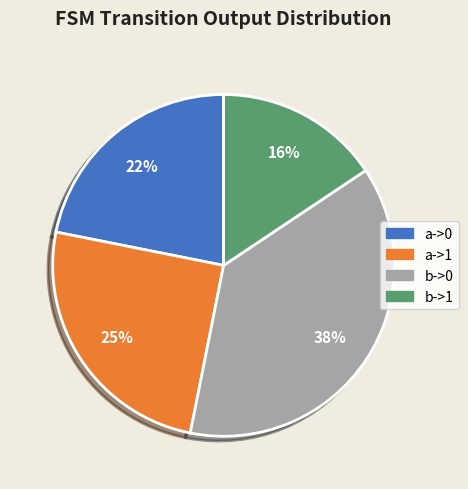

Rank the categories by value from lowest to highest.

b->1, a->0, a->1, b->0